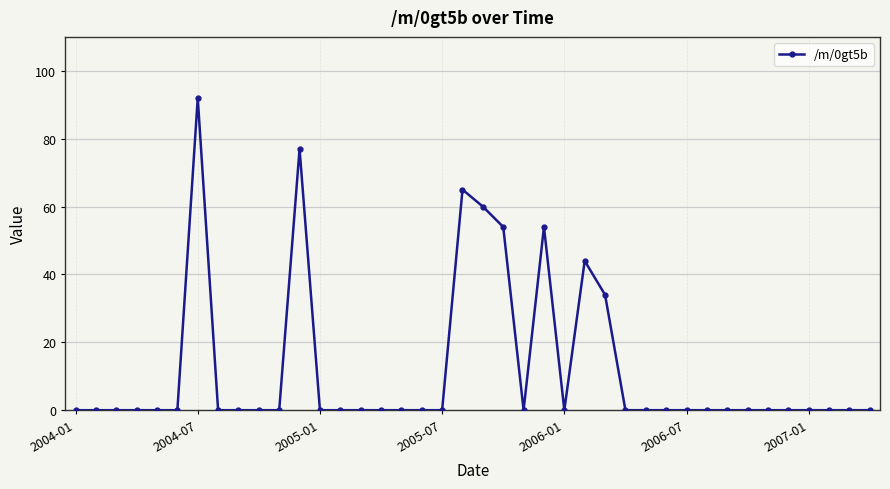

What is the difference between the maximum and second lowest values?

92